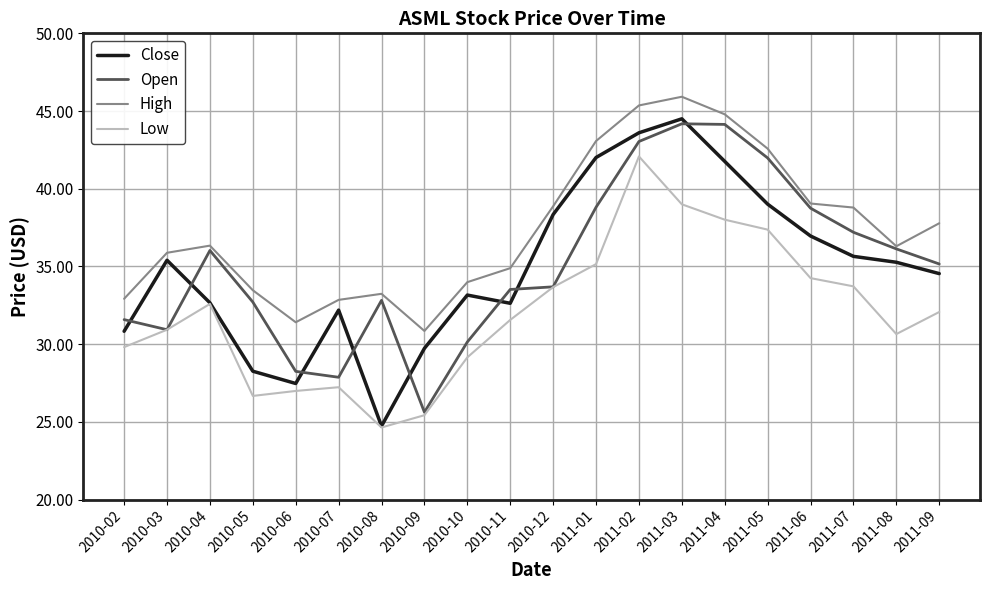

Does the chart have visible grid lines?

Yes